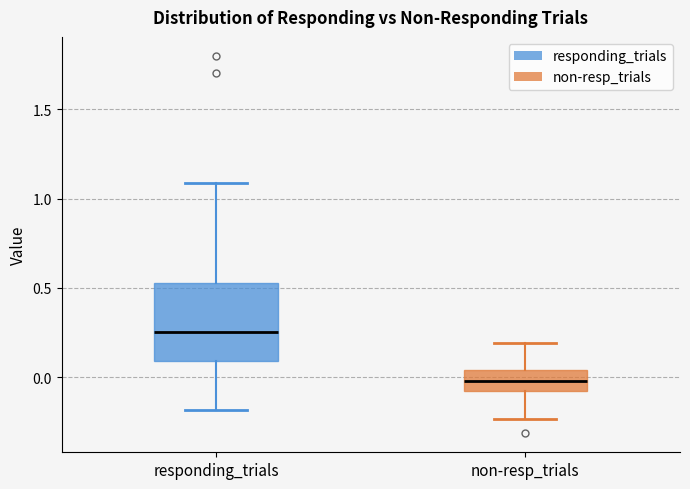

Where is the lower edge of the box for responding_trials on the y-axis? The values are not printed on the chart, so give them approximately, as read against the axis.

0.10